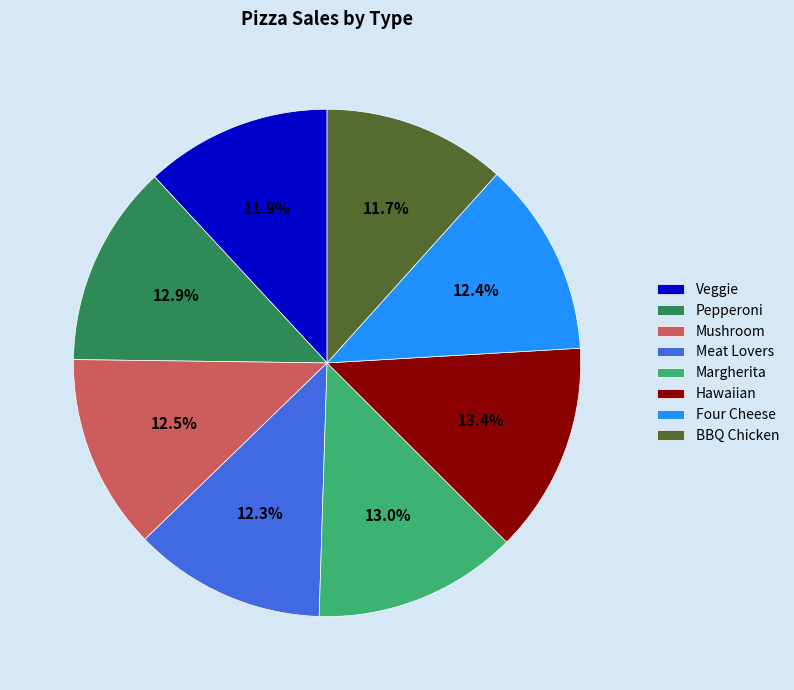

Does Margherita represent more than half of the total?

No